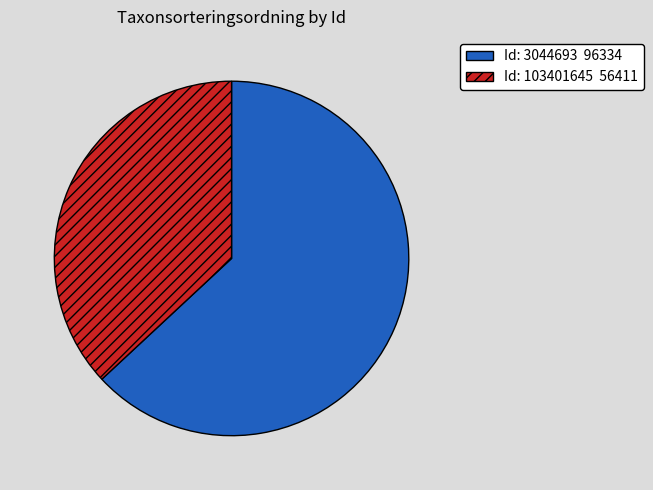

Does any single category account for the majority?

Yes